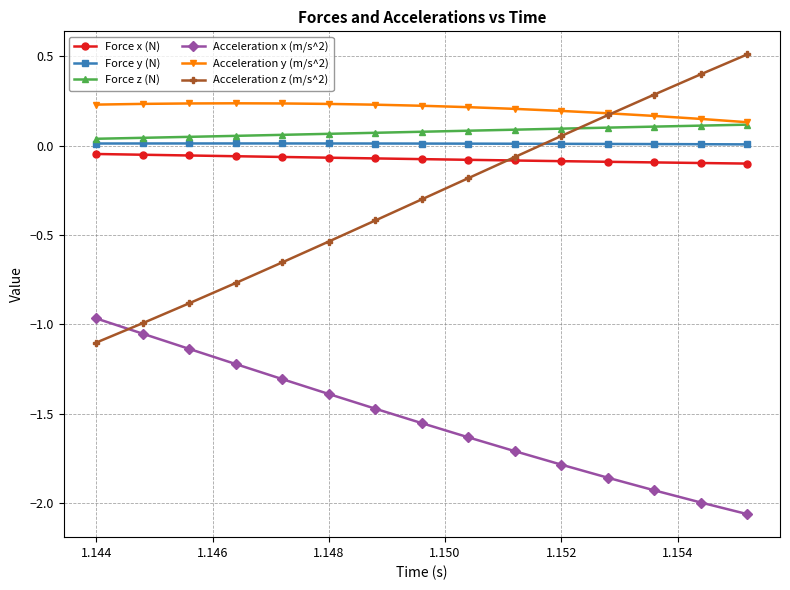

Which series has the largest total across all categories?

Acceleration y (m/s^2)